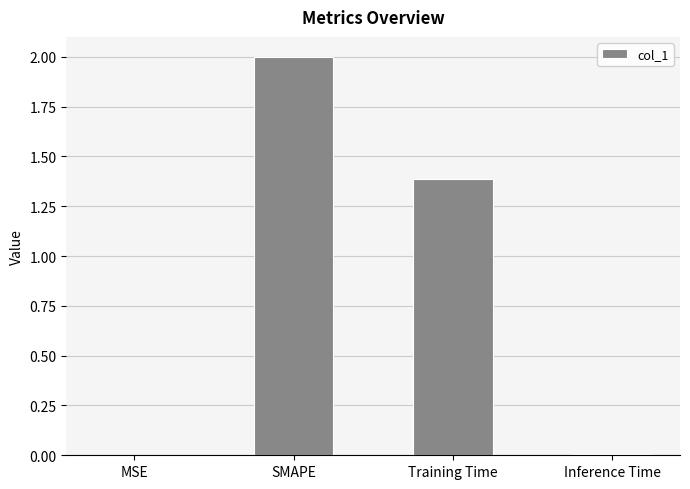

What is the maximum value shown in the chart?

2.0